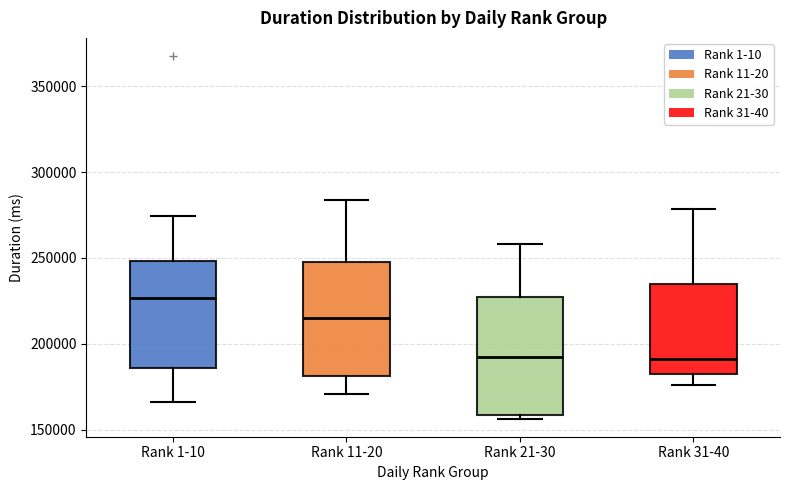

Reading left to right, read every box against the y-axis: the position of its median line, the range the box covers, and the ends of its whiskers. The values are not printed on the chart, so give them approximately, as read against the axis.

Rank 1-10: median 225000, box 185000 to 250000, whiskers 165000 to 275000
Rank 11-20: median 215000, box 180000 to 250000, whiskers 170000 to 285000
Rank 21-30: median 190000, box 160000 to 225000, whiskers 155000 to 260000
Rank 31-40: median 190000, box 180000 to 235000, whiskers 175000 to 280000